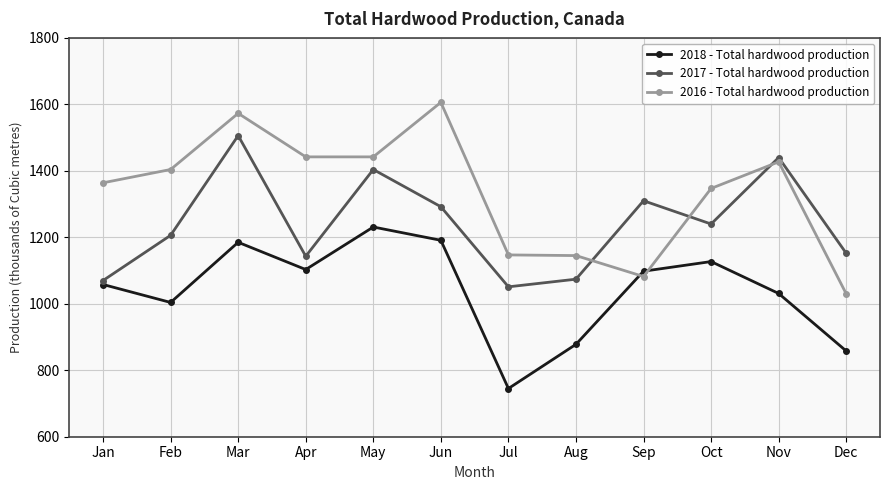

What is the value of the 2018 - Total hardwood production point at the 9th from the left?

1098